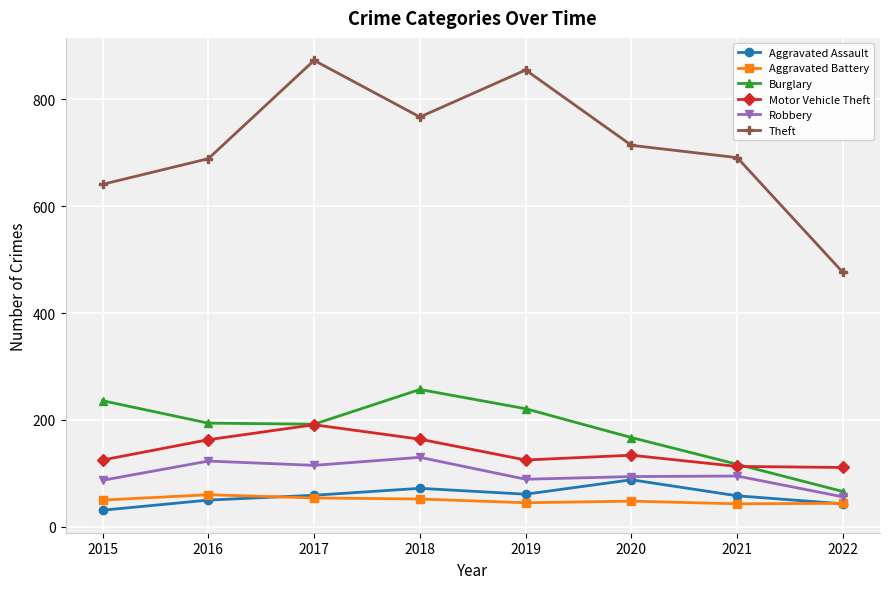

True or false: Aggravated Battery and Motor Vehicle Theft intersect in this chart.

False